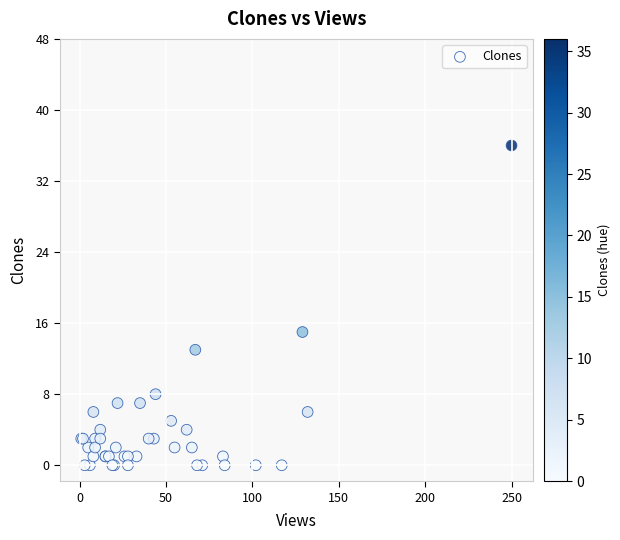

What Y value in the scatter plot is closest to 18?

15